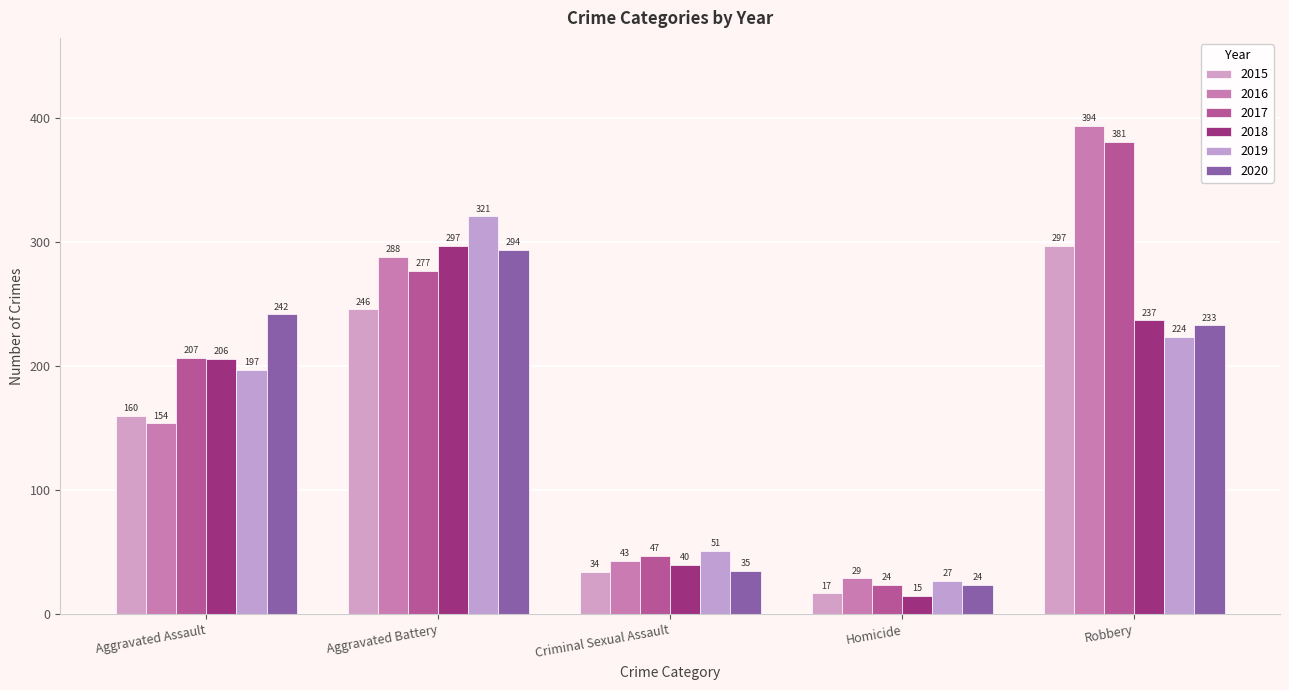

At how many categories does at least one series exceed 53?

3